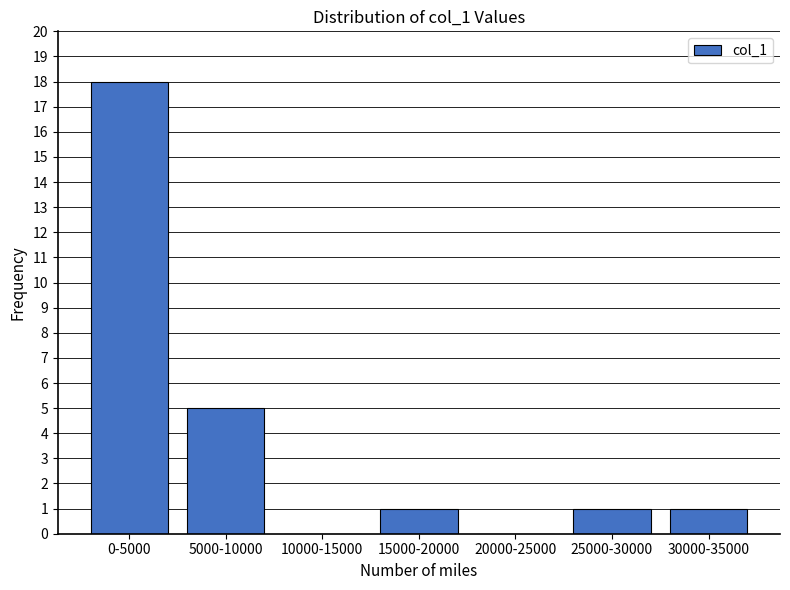

Reading left to right, list all the values displayed in this chart.

0-5000=18	5000-10000=5	10000-15000=0	15000-20000=1	20000-25000=0	25000-30000=1	30000-35000=1